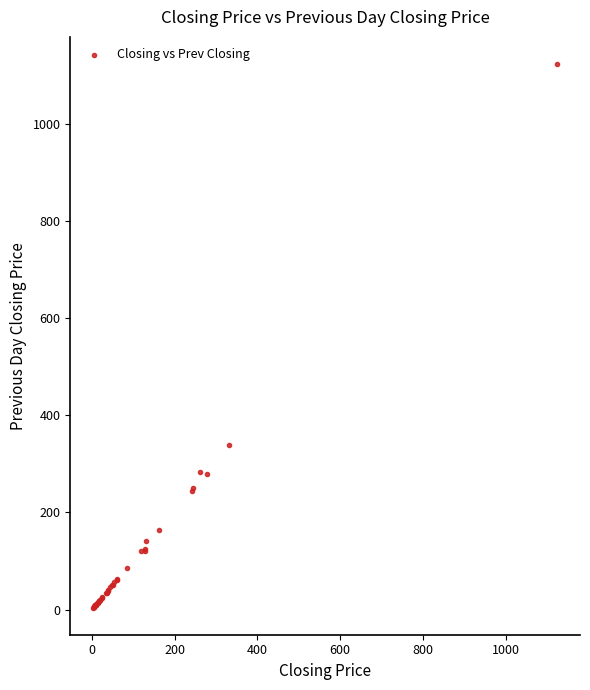

What Y value in the scatter plot is closest to 564?

339.0